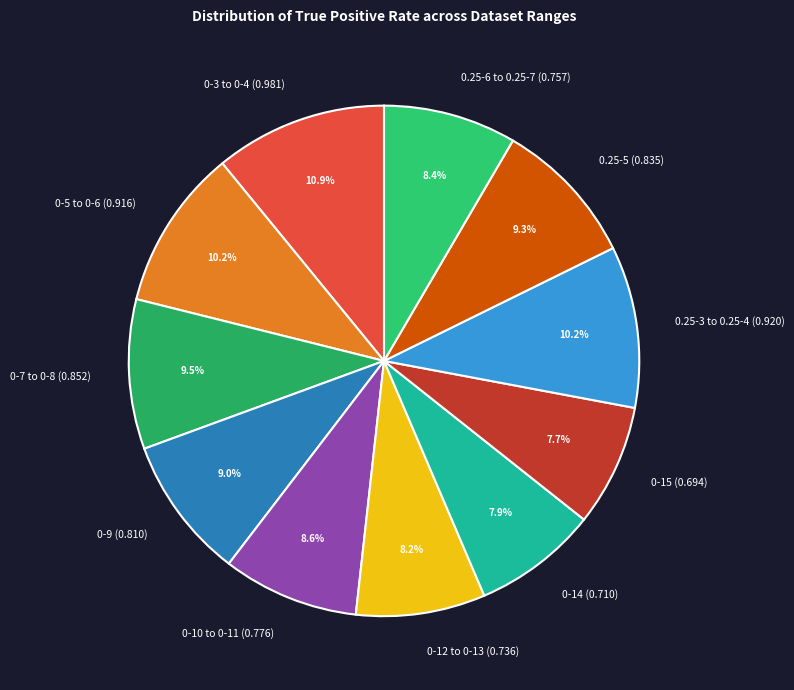

What is the largest slice in the pie chart?

0-3 to 0-4 (0.981)